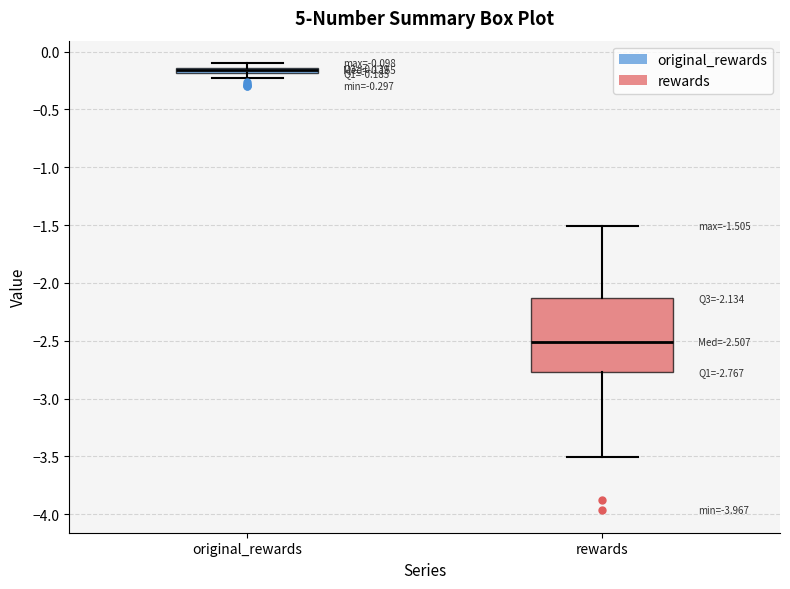

Which box is the tallest, from its lower edge to its upper edge?

rewards